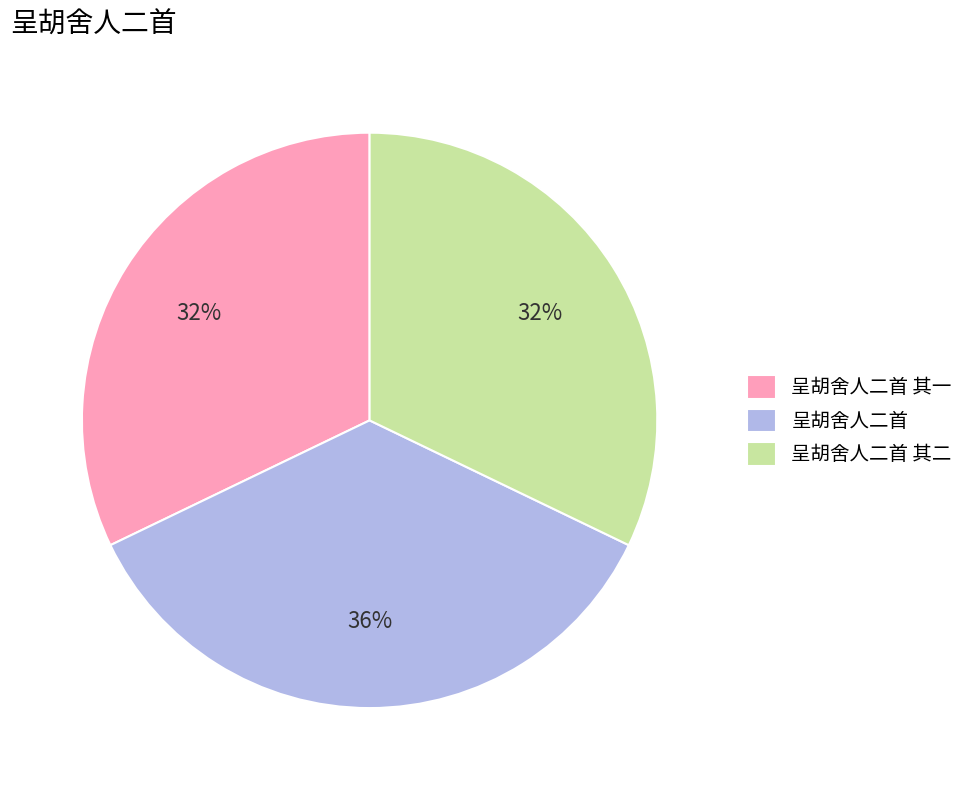

Which has a higher value, 呈胡舍人二首 其一 or 呈胡舍人二首?

呈胡舍人二首